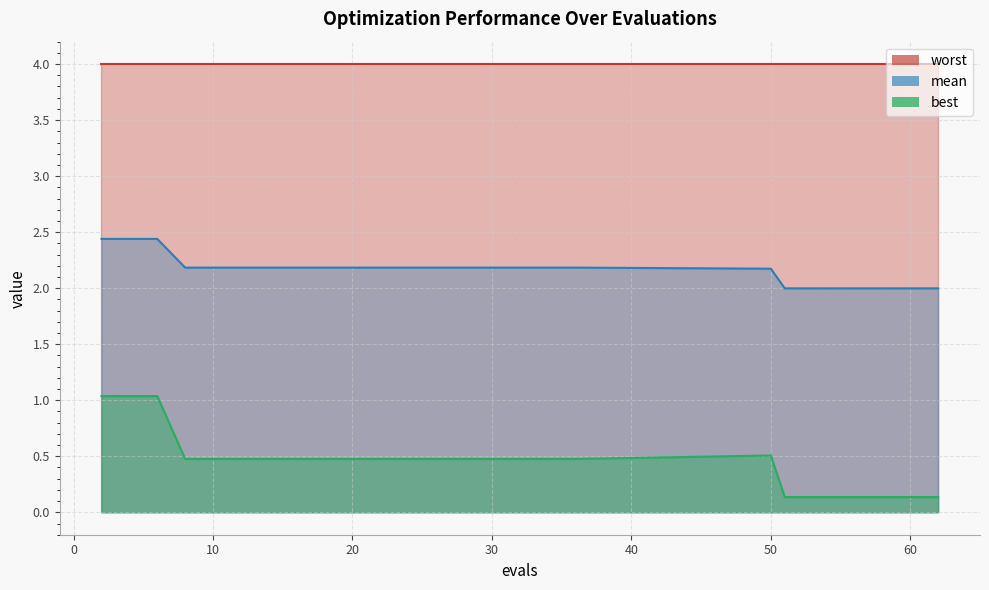

What is the difference between the highest and lowest values at 50?

3.5